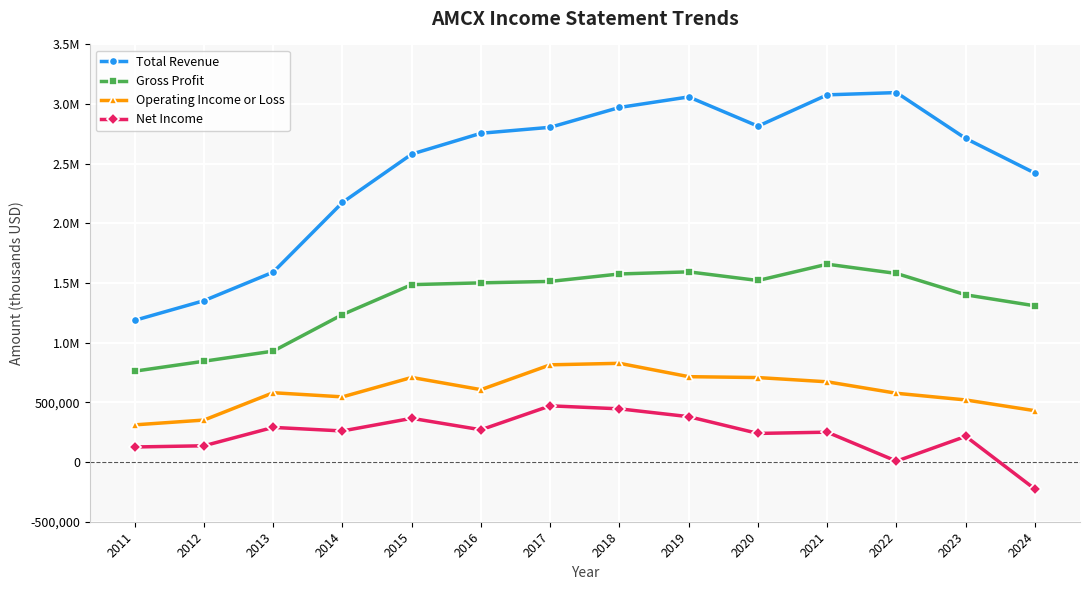

What is the difference between the second highest and minimum values in the Operating Income or Loss series?

503200